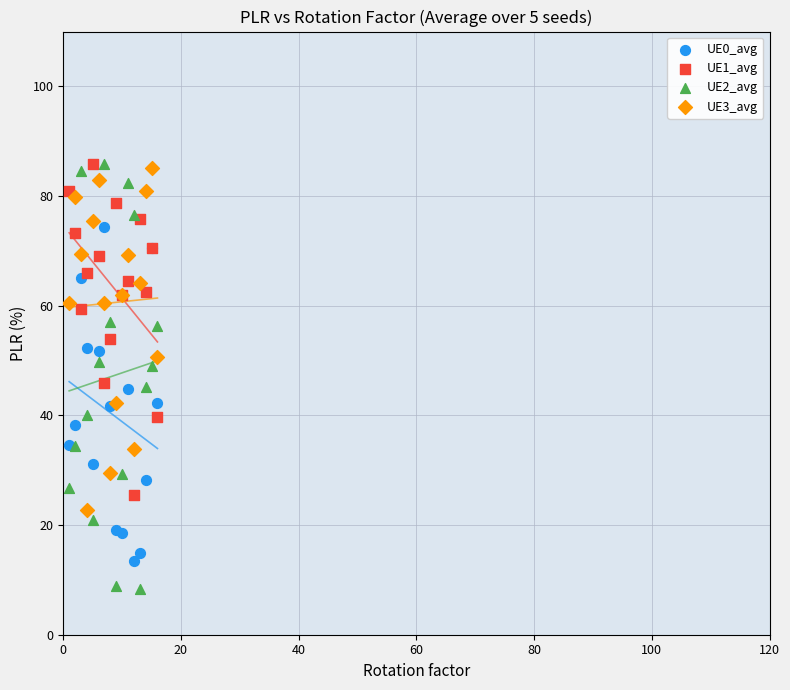

What is the X range (max minus min) for the scatter plot?

15.0